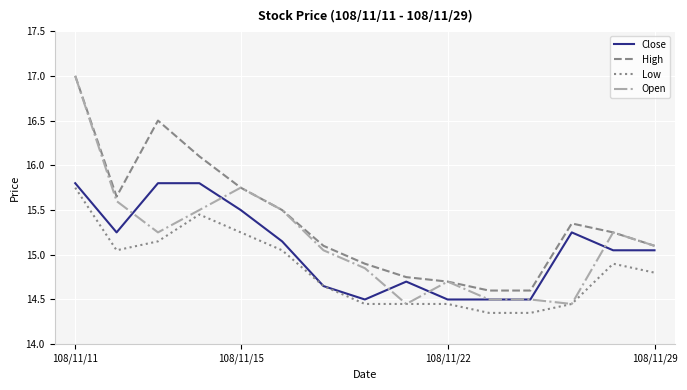

Which series has the widest spread of values?

Open